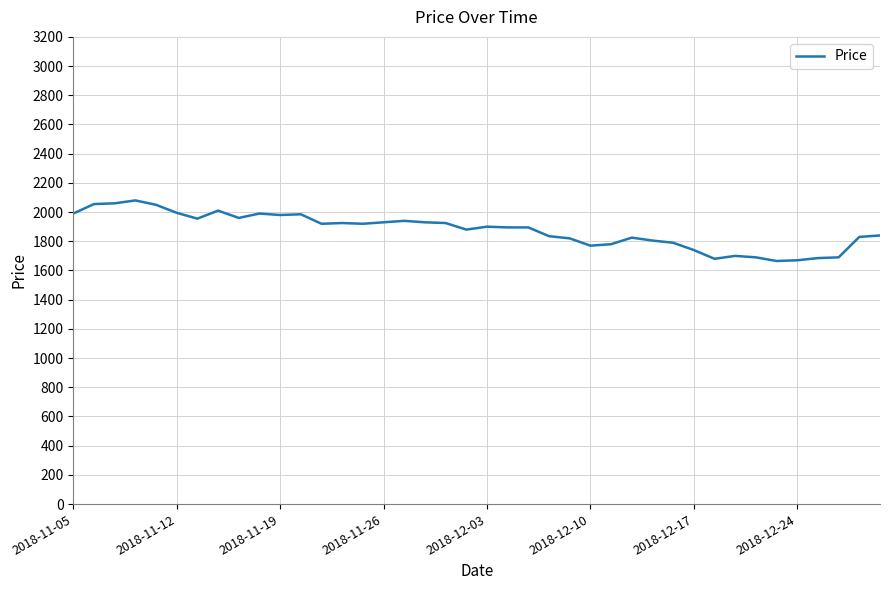

What is the difference between the maximum and minimum values?

415